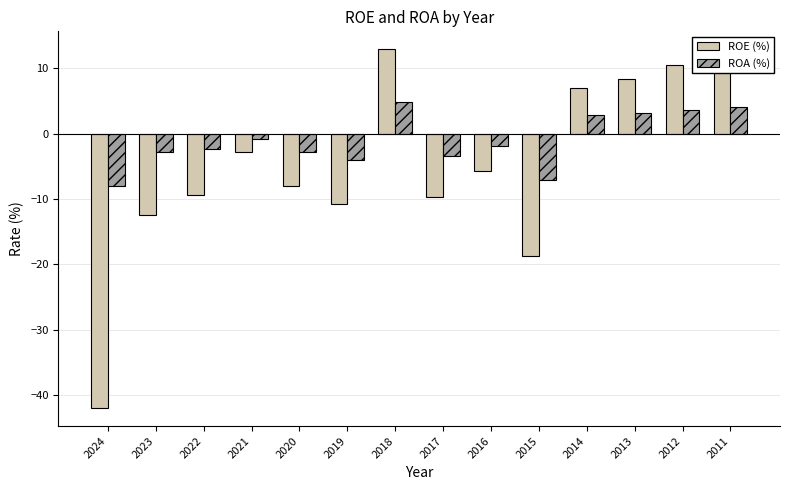

How many positive values does the ROA (%) series have?

5